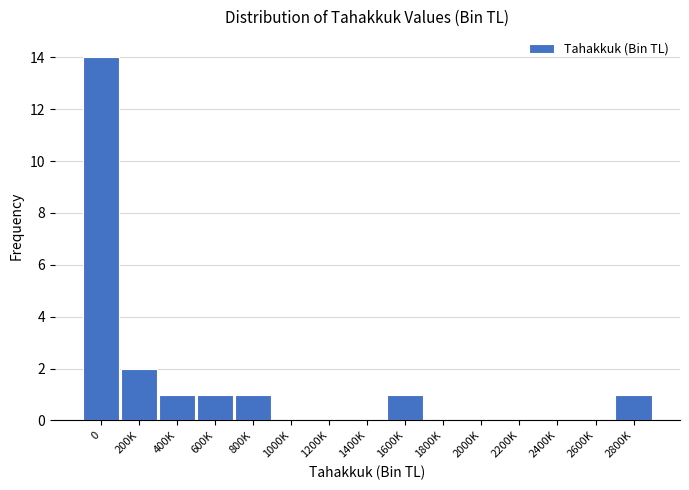

Reading left to right, what are all the values shown in this chart?

0=14	200K=2	400K=1	600K=1	800K=1	1000K=0	1200K=0	1400K=0	1600K=1	1800K=0	2000K=0	2200K=0	2400K=0	2600K=0	2800K=1